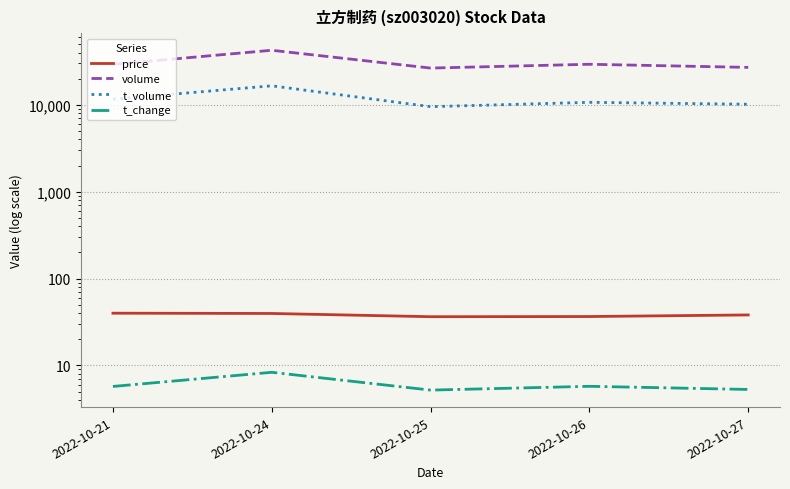

The t_volume series shows 6010.3 at 2022-10-26. True or false?

False